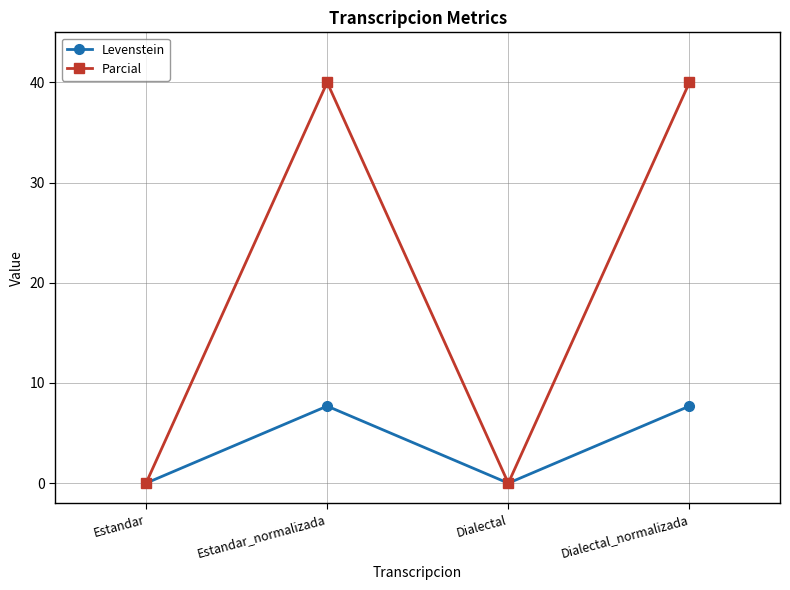

True or false: Levenstein has a value of 4.3 at Dialectal_normalizada.

False